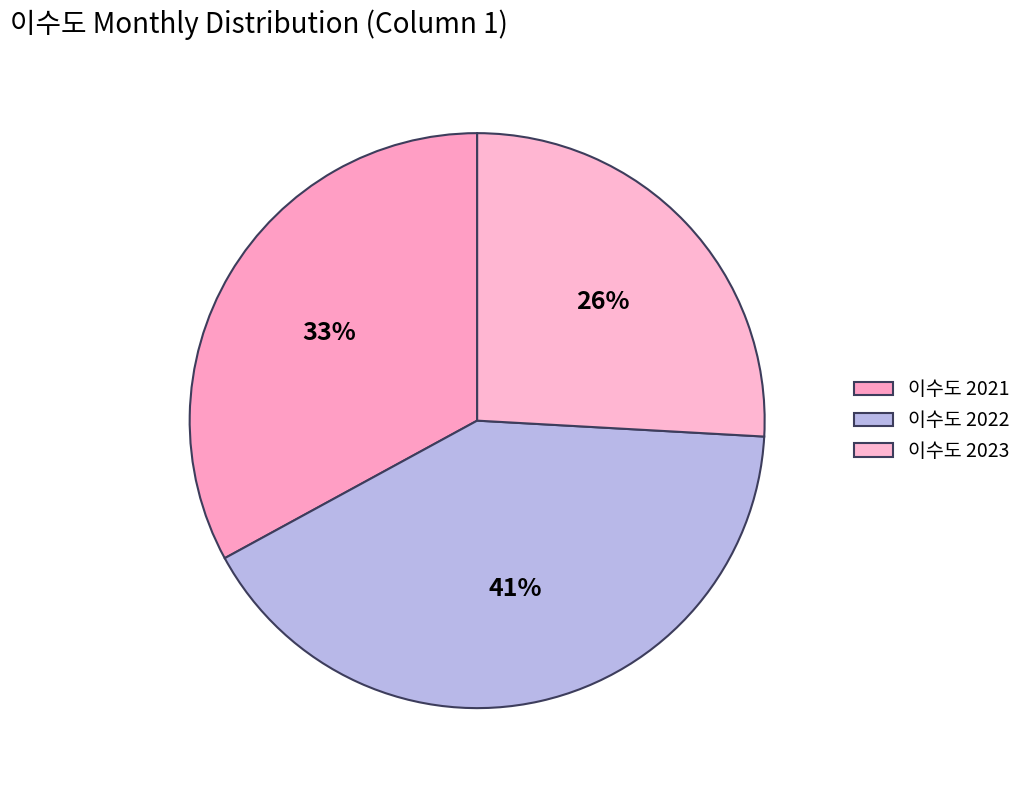

How many slices are in this pie chart?

3